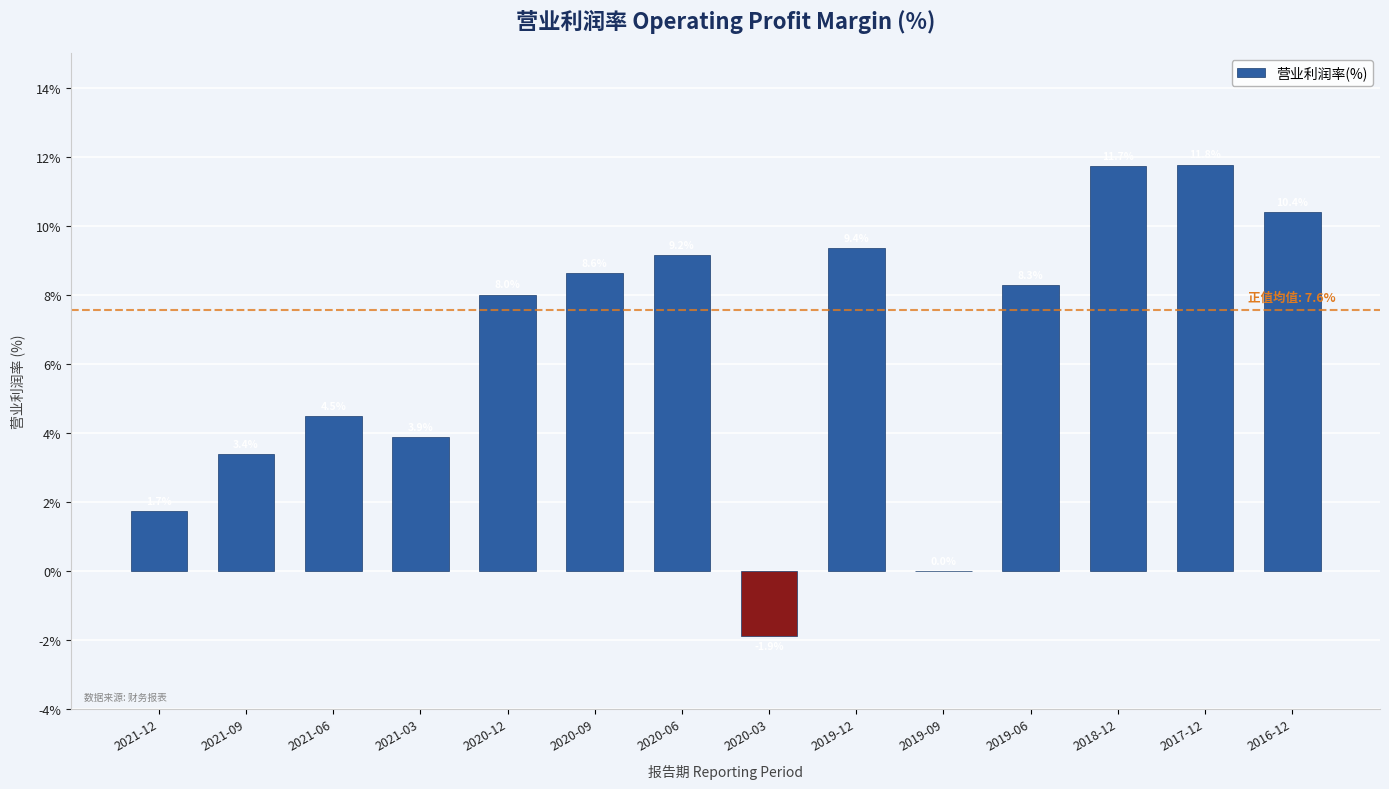

Count the number of categories in the chart.

14